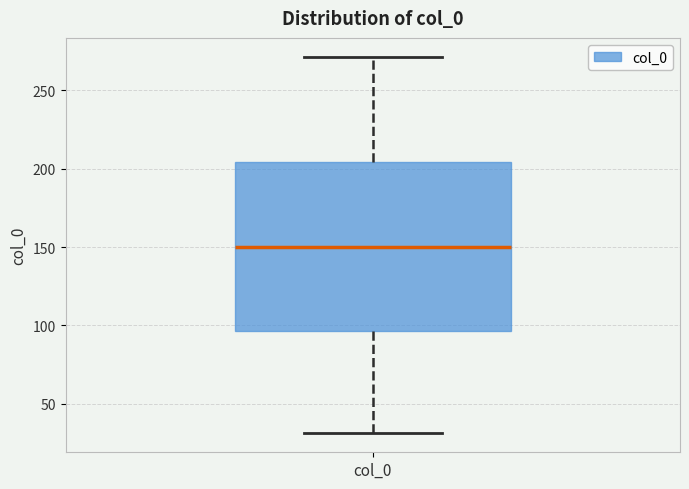

Where is the lower edge of the box for col_0 on the y-axis? The values are not printed on the chart, so give them approximately, as read against the axis.

95